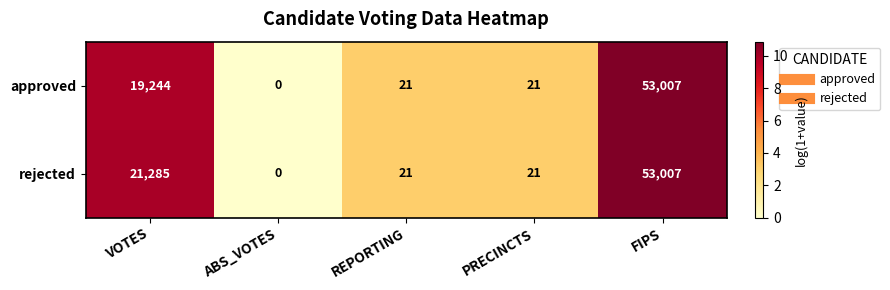

Reading right to left, transcribe all the data shown in this chart.

approved: FIPS=53007	PRECINCTS=21	REPORTING=21	ABS_VOTES=0	VOTES=19244
rejected: FIPS=53007	PRECINCTS=21	REPORTING=21	ABS_VOTES=0	VOTES=21285